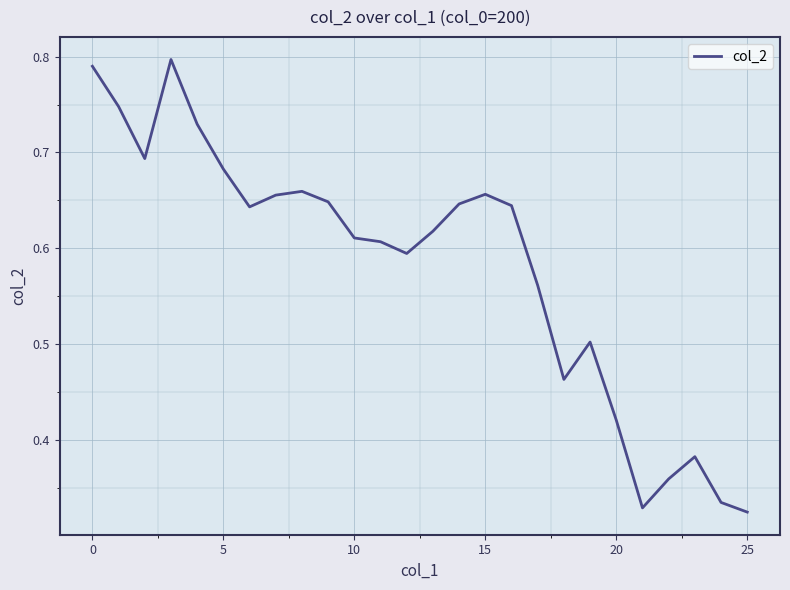

Is this an area chart (filled region under the line)?

No